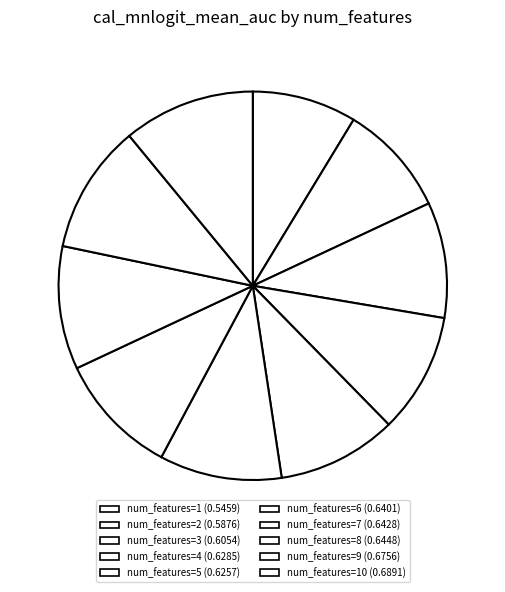

How many slices are in this pie chart?

10